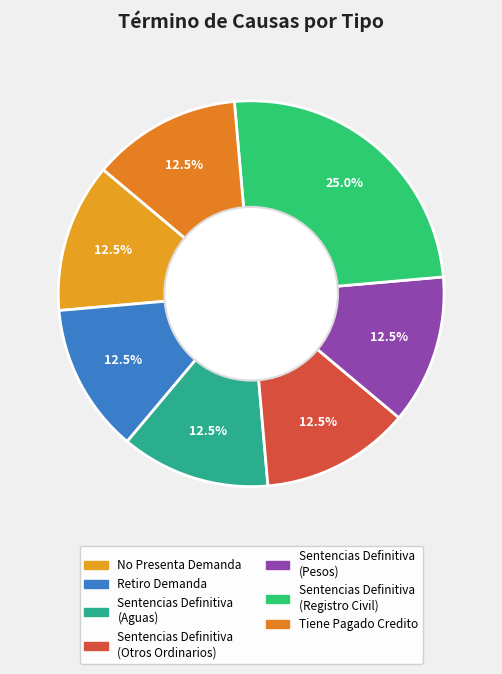

Rank the categories by value from lowest to highest.

No Presenta Demanda, Retiro Demanda, Sentencias Definitiva
(Aguas), Sentencias Definitiva
(Otros Ordinarios), Sentencias Definitiva
(Pesos), Tiene Pagado Credito, Sentencias Definitiva
(Registro Civil)